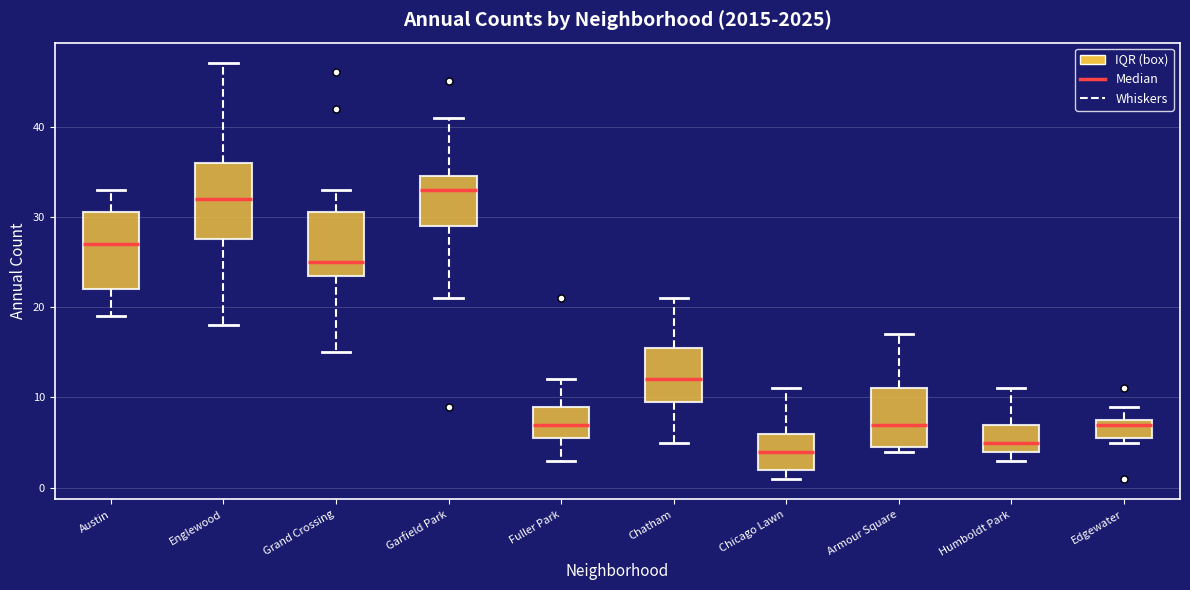

Which box's median line is the lowest?

Chicago Lawn